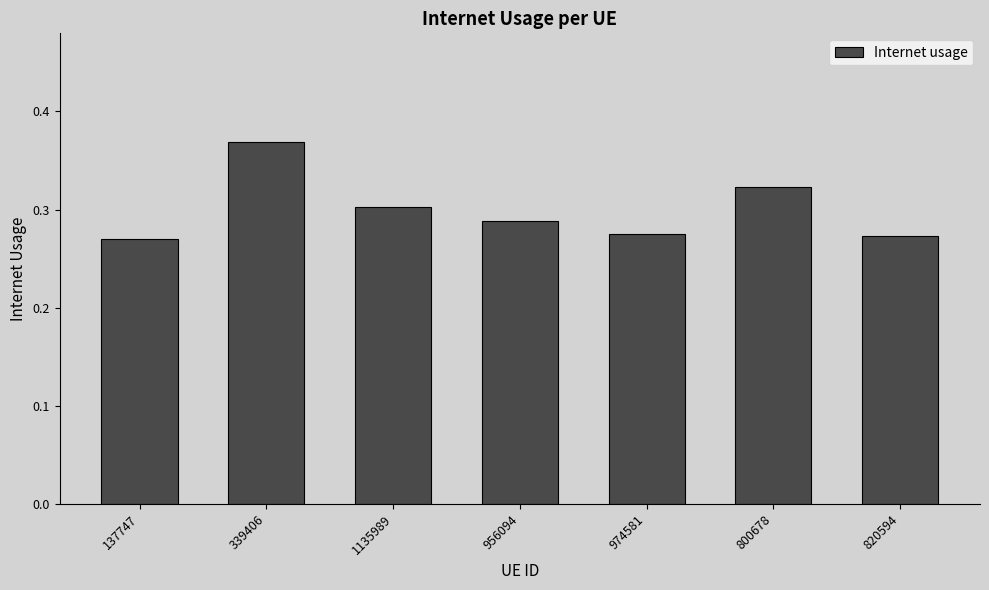

Is it true that the value at 956094 is 0.2?

False